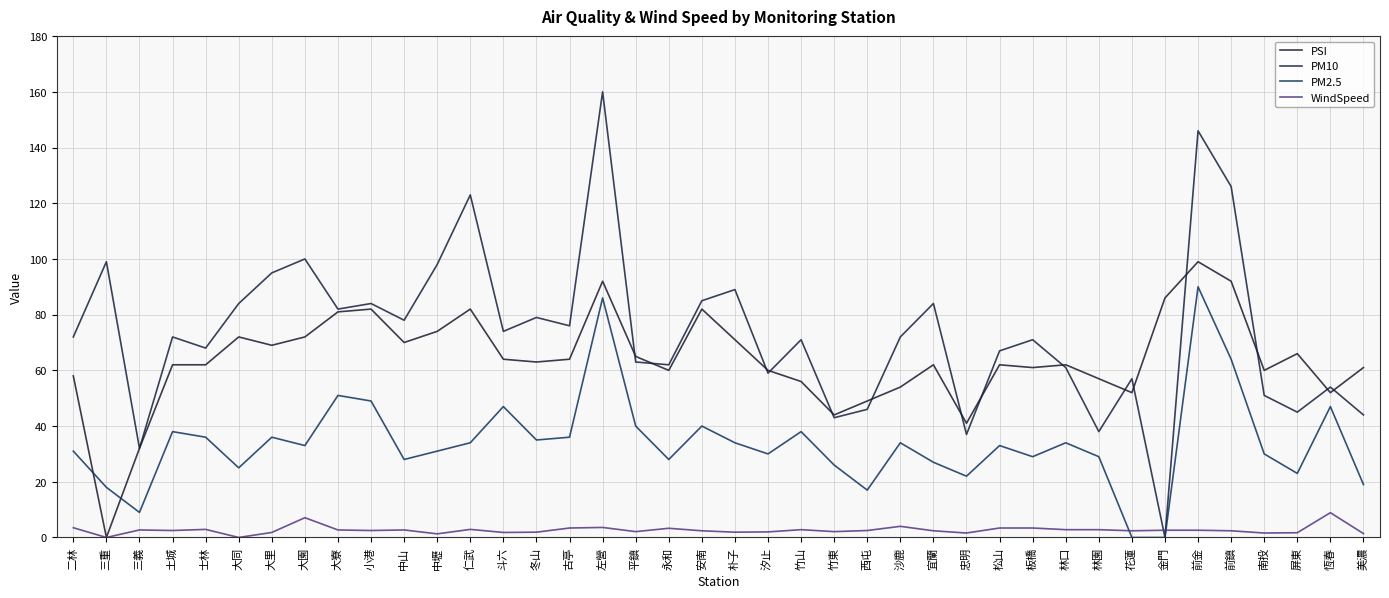

Is this an area chart (filled region under the line)?

No